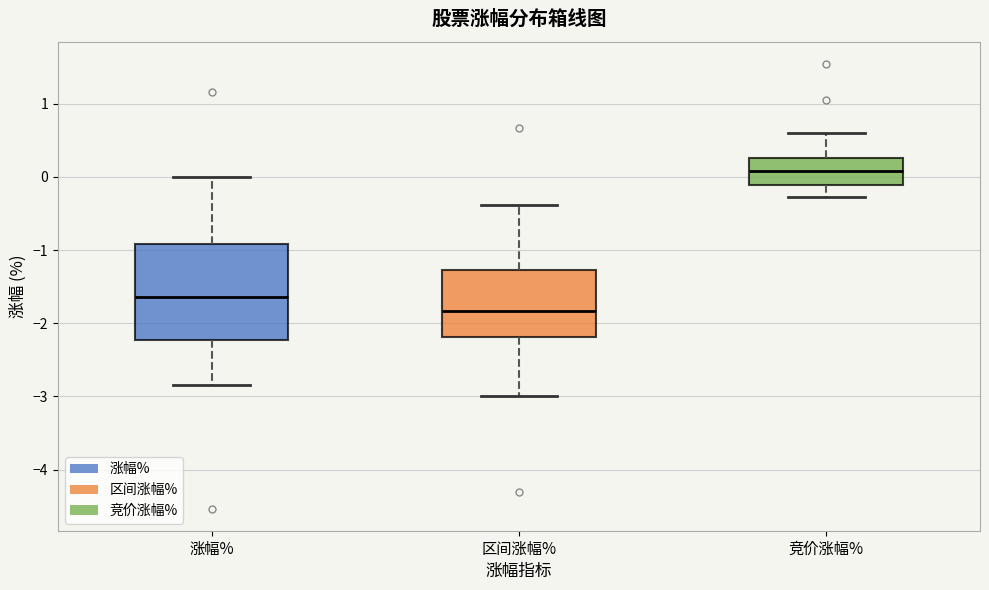

Comparing the boxes themselves (not the whiskers), which one is the tallest?

涨幅%